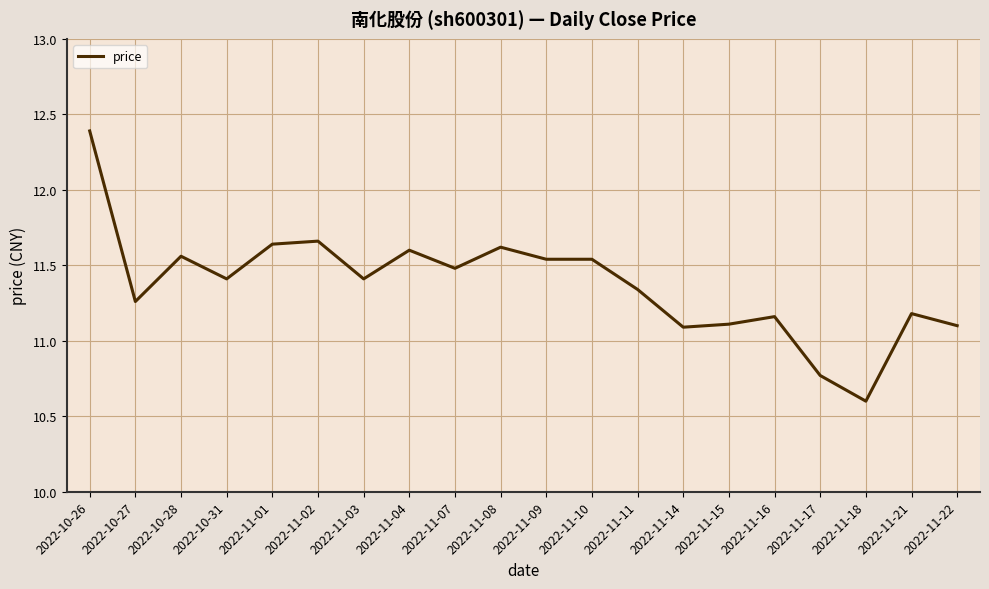

What position from the left is 2022-11-17?

17